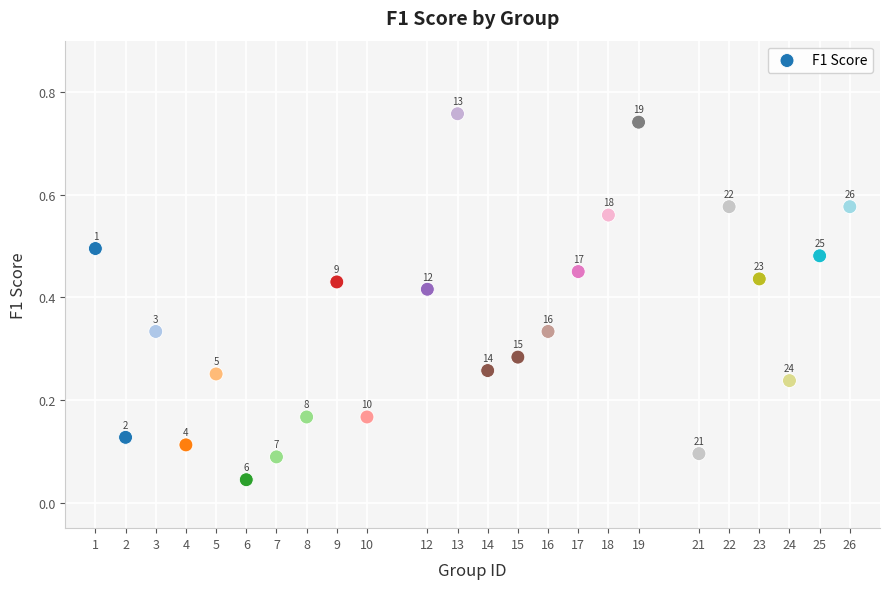

What is the range of X values (max minus min)?

25.0